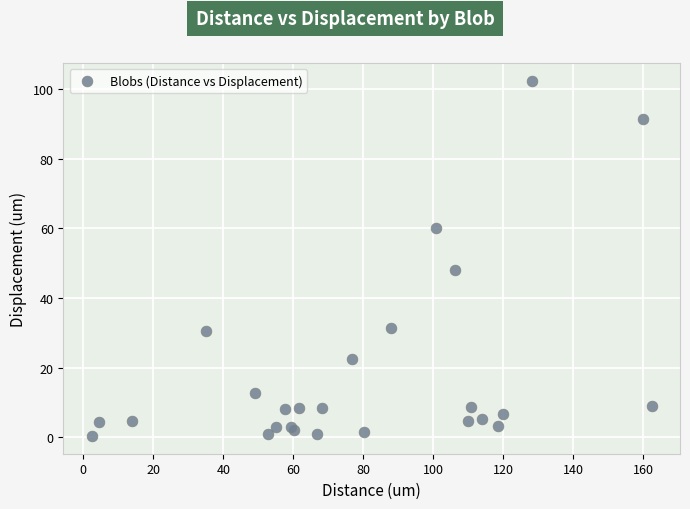

What Y value in the scatter plot is closest to 51?

48.1